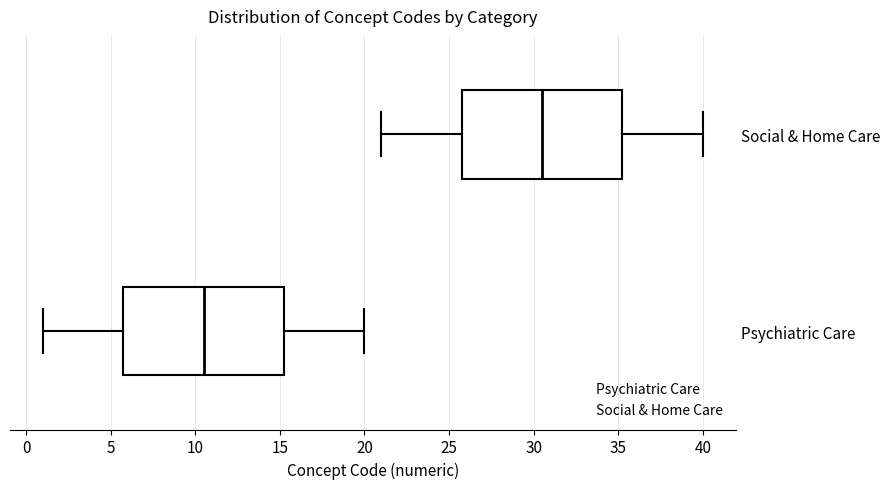

Which box's median line is the furthest to the right?

Social & Home Care